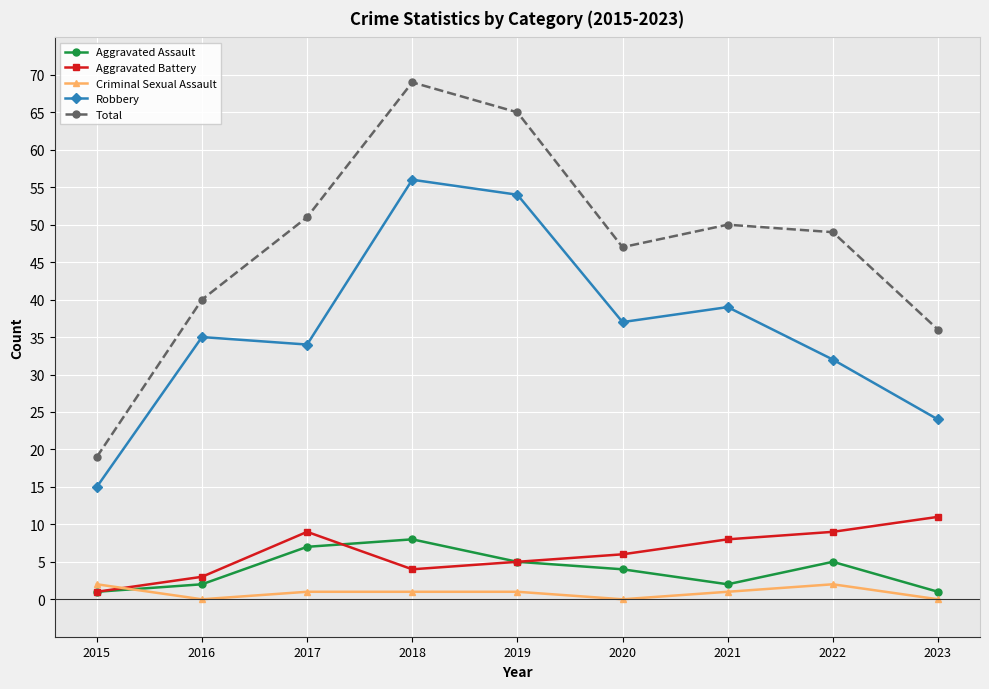

Does the chart have visible grid lines?

Yes